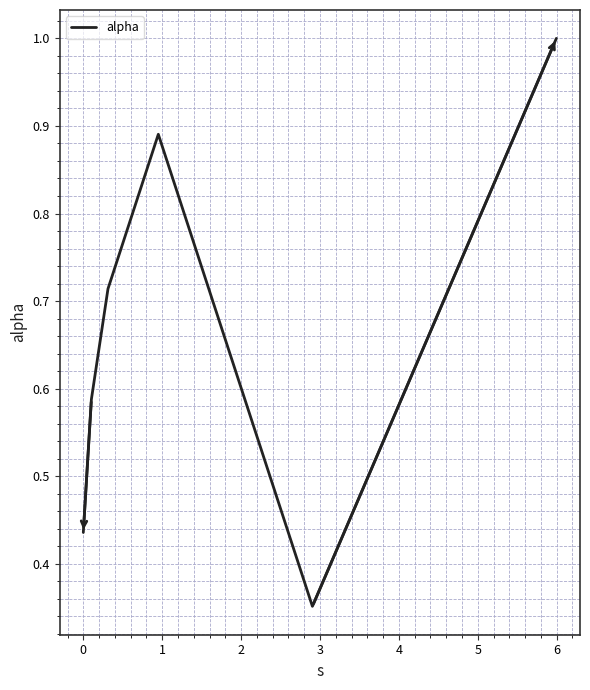

What is the maximum value shown in the chart?

1.0